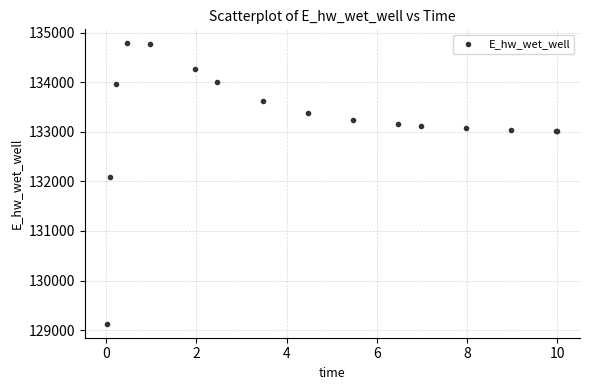

What Y value in the scatter plot is closest to 131956?

132079.8